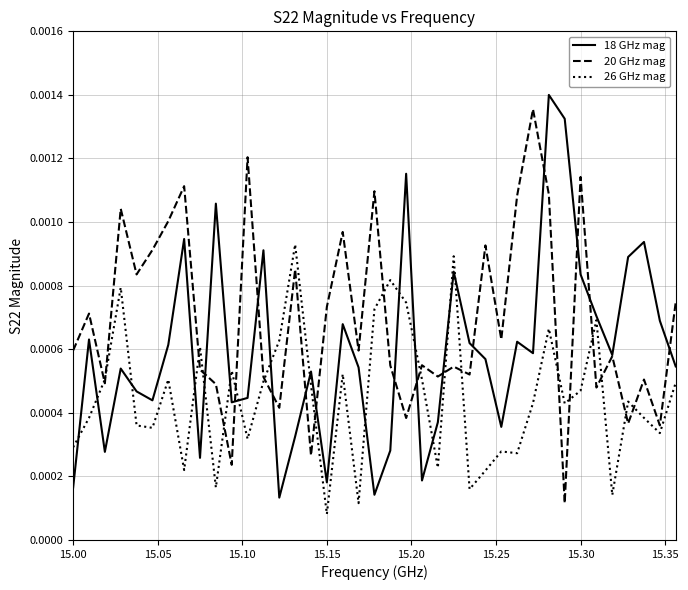

At how many categories does at least one series exceed 0?

39